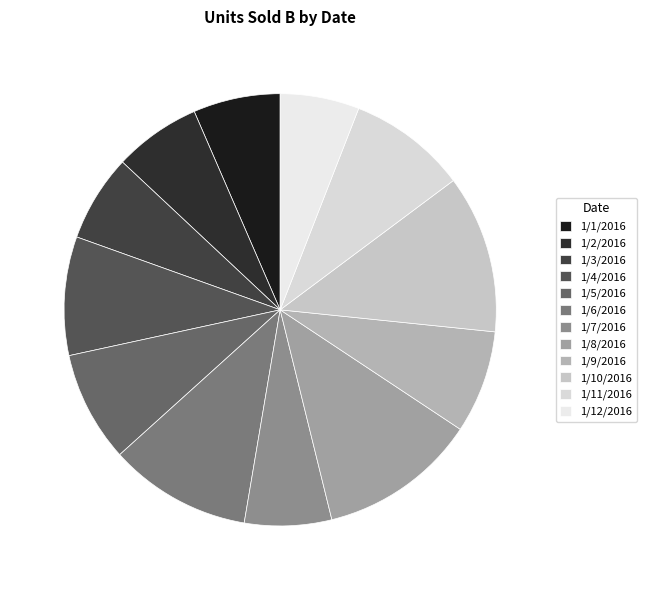

Which slice is the largest?

1/8/2016